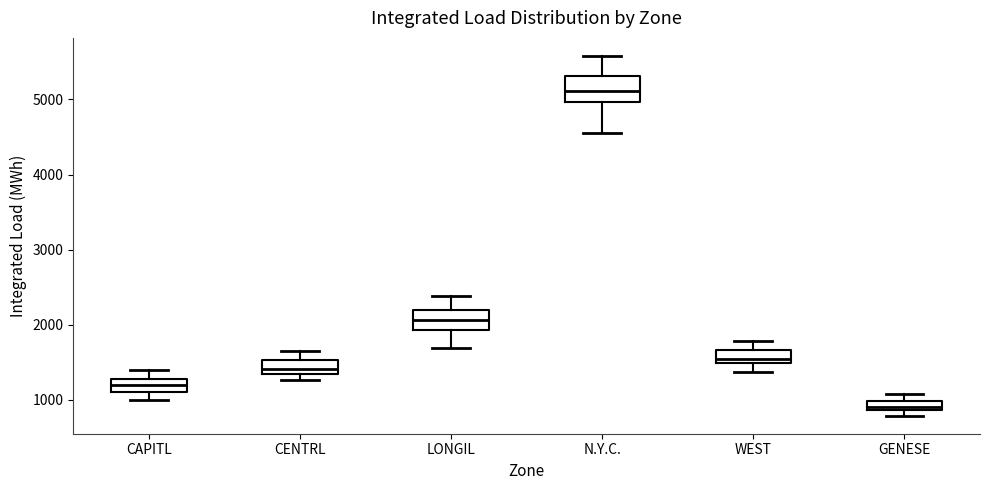

Where does the upper whisker of the box for CAPITL end on the y-axis? The values are not printed on the chart, so give them approximately, as read against the axis.

1400